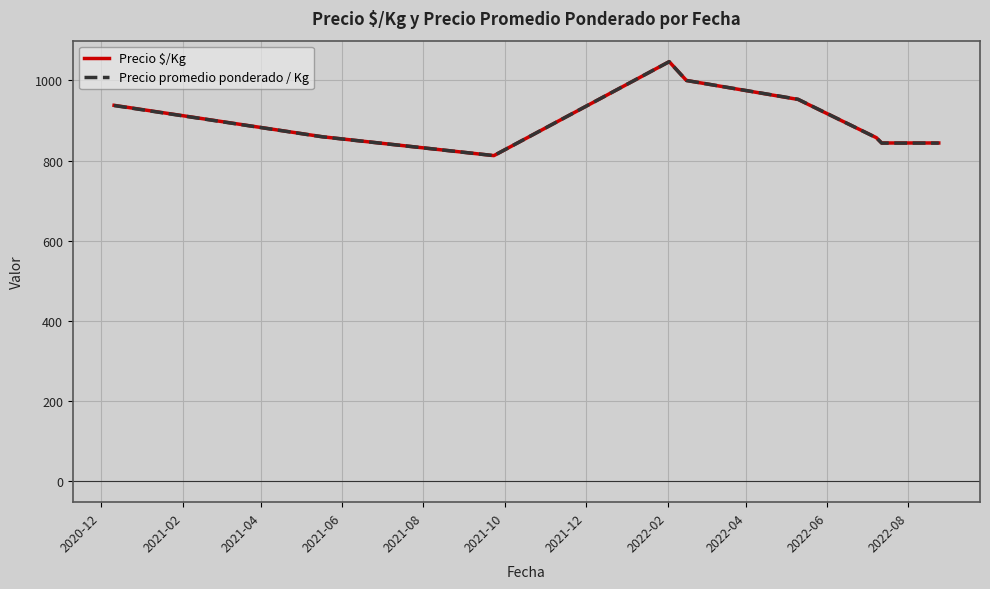

In Precio promedio ponderado / Kg, how many points are higher than both neighbors (excluding endpoints)?

1